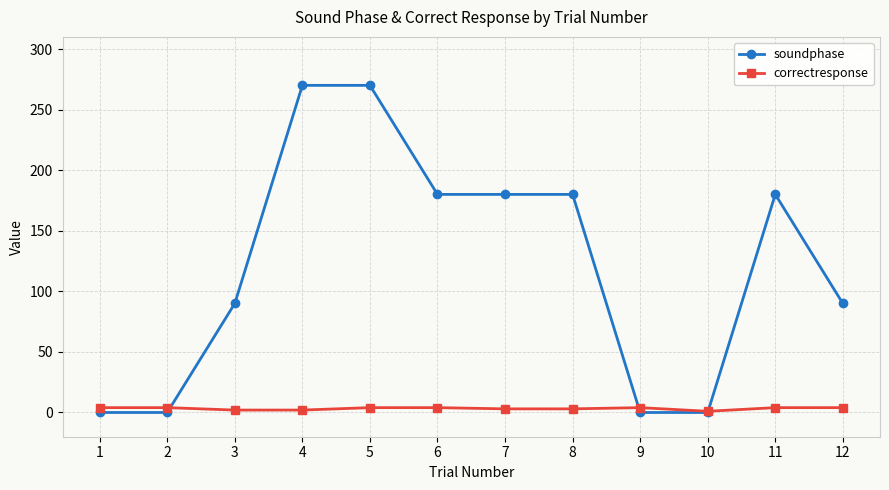

What is the maximum value shown in the chart?

270